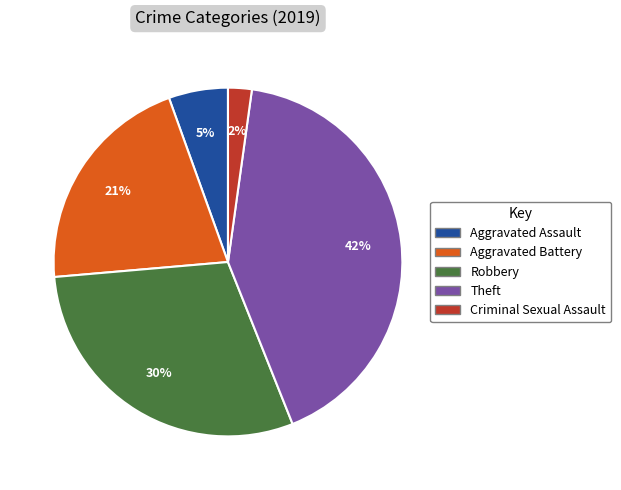

Does Theft account for over 50% of the chart?

No